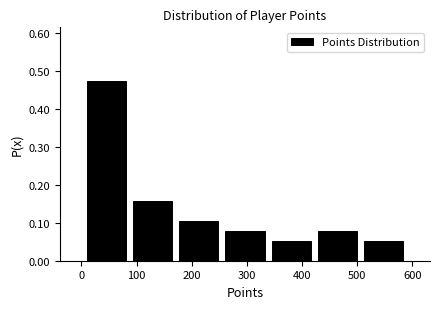

Reading left to right, transcribe this chart: for each bar, give the range it covers on the x-axis and its height. Neither the bar edges nor the heights are printed on the chart, so give them approximately, as read against the axes.

0 to 90: 0.47
90 to 170: 0.16
170 to 250: 0.11
250 to 340: 0.08
340 to 420: 0.05
420 to 510: 0.08
510 to 590: 0.05